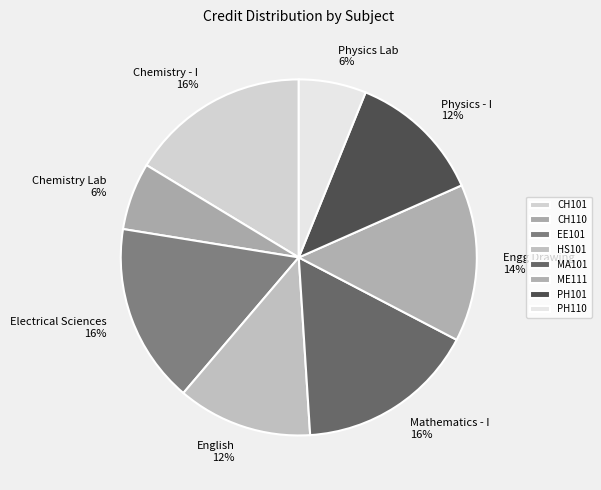

To the nearest percent, what is the difference between the largest and smallest slice percentages?

10%